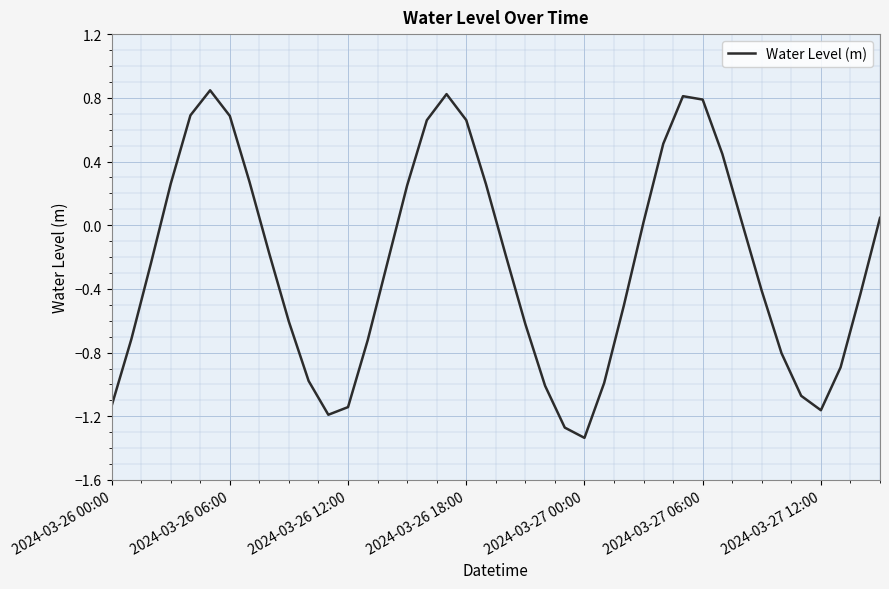

Does the chart display data point markers on the line(s)?

No